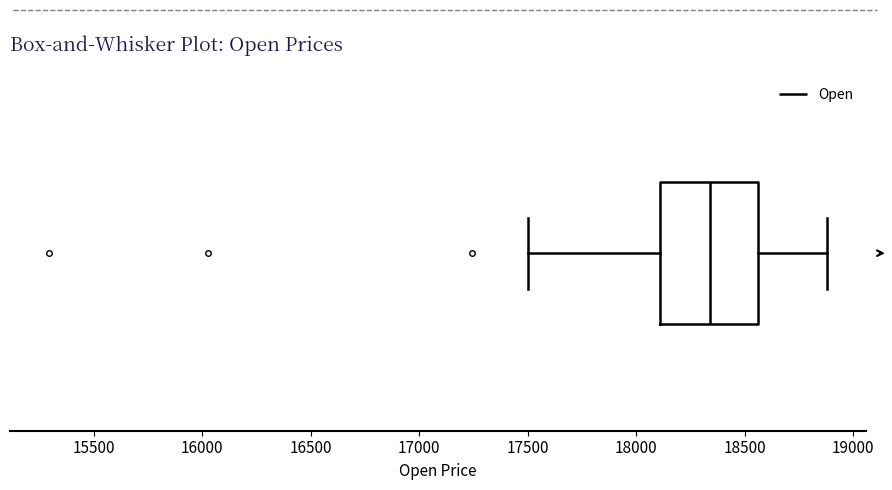

Where does the left whisker of the box end on the x-axis? The values are not printed on the chart, so give them approximately, as read against the axis.

17500